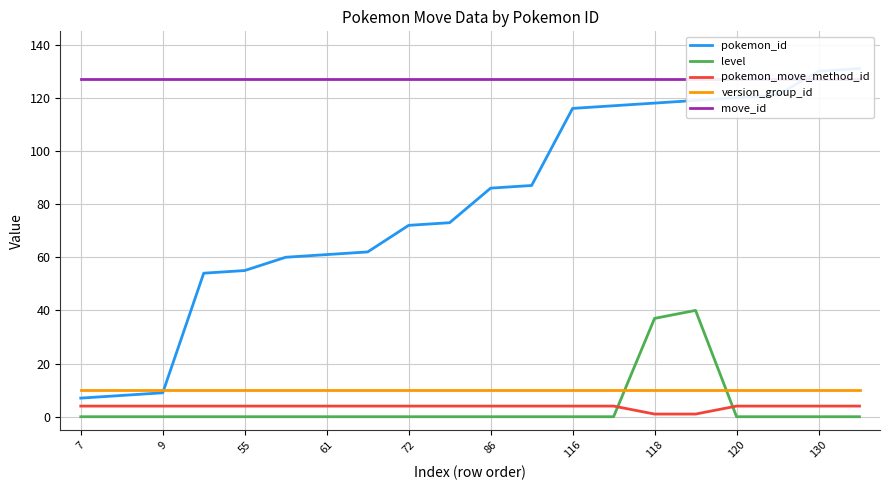

At how many categories does at least one series exceed 80?

20